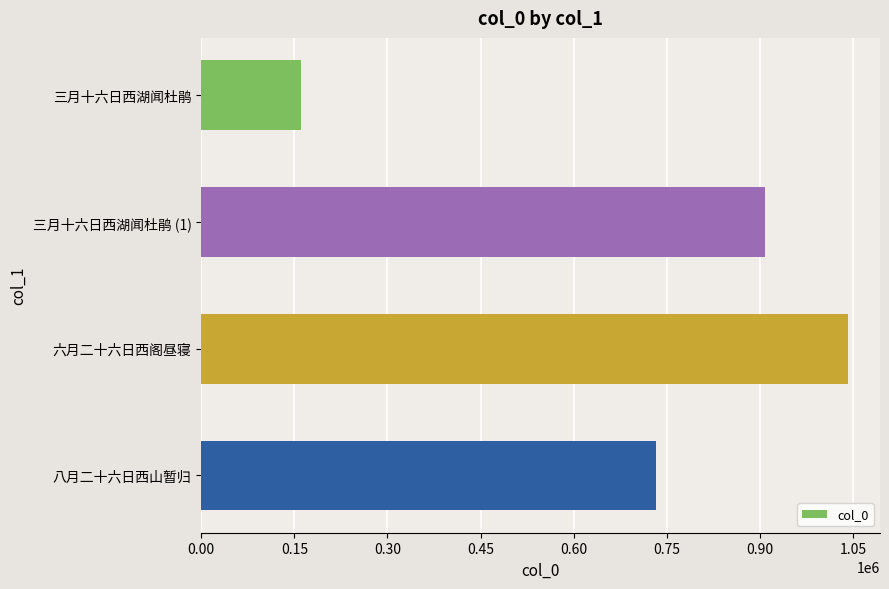

Count the number of categories in the chart.

4